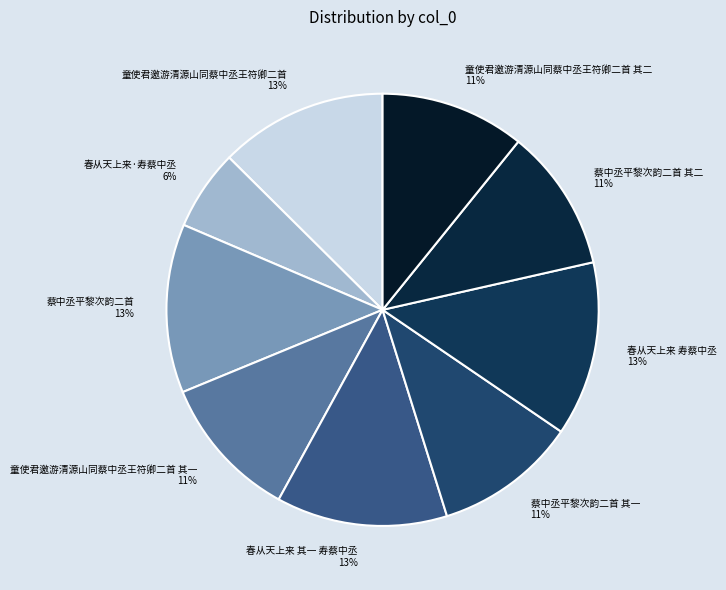

True or false: 春从天上来·寿蔡中丞 6% accounts for 16% of the total.

False